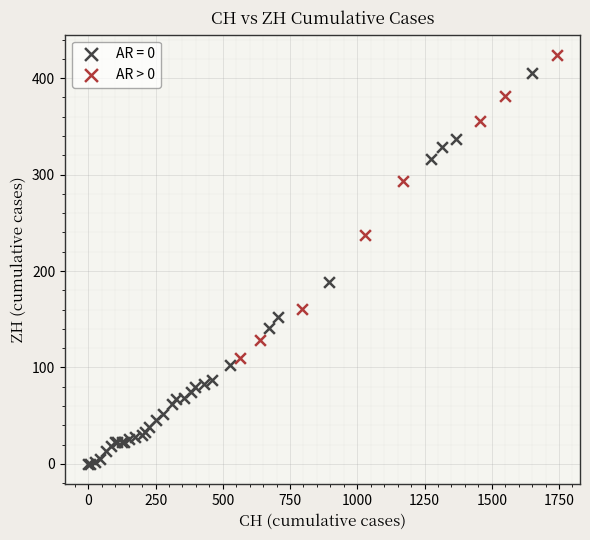

Which series reaches the maximum Y coordinate?

AR > 0